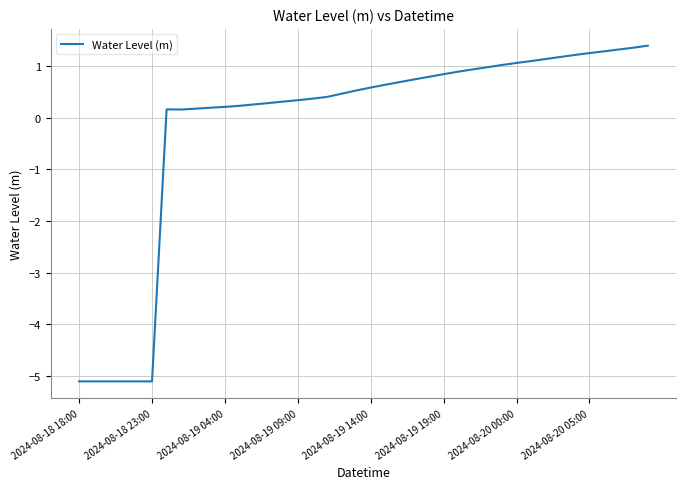

What is the minimum value shown in the chart?

-5.1